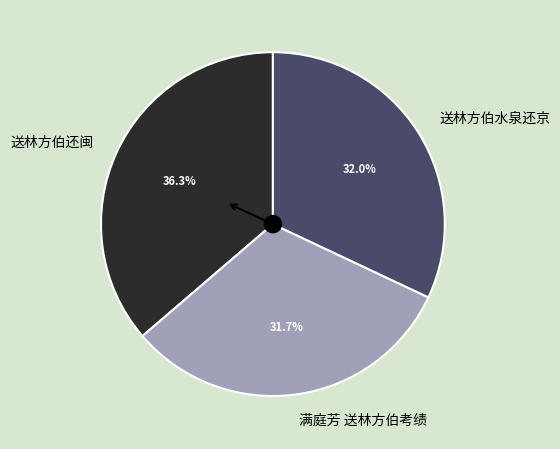

Which category has the biggest portion of the pie?

送林方伯还闽